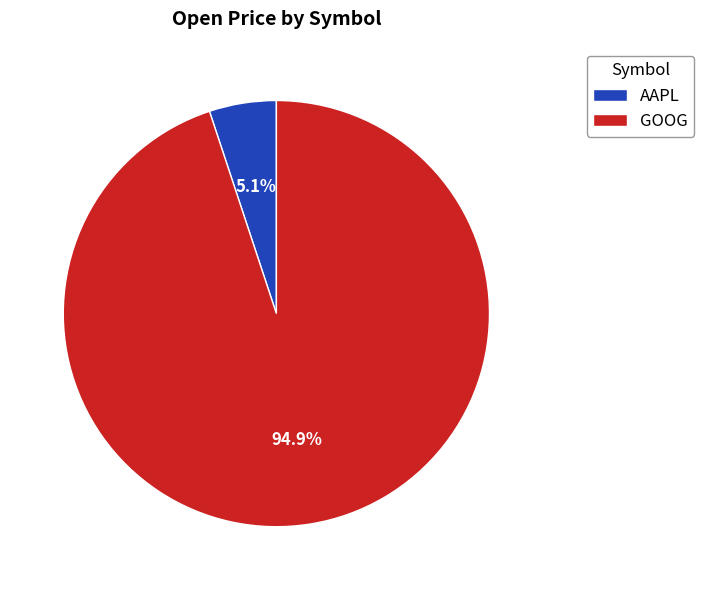

Does any single category account for the majority?

Yes